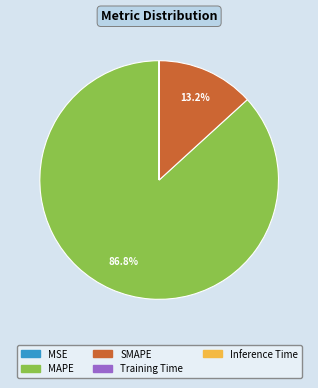

To the nearest percent, what portion does SMAPE represent?

13%